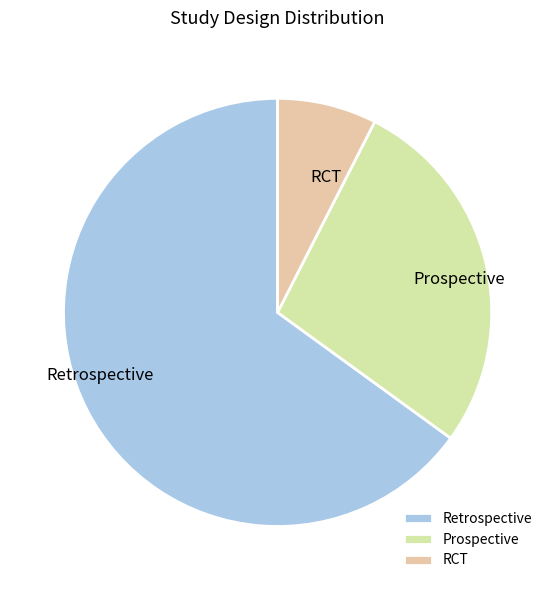

Is it true that Prospective is 38% of the pie?

False